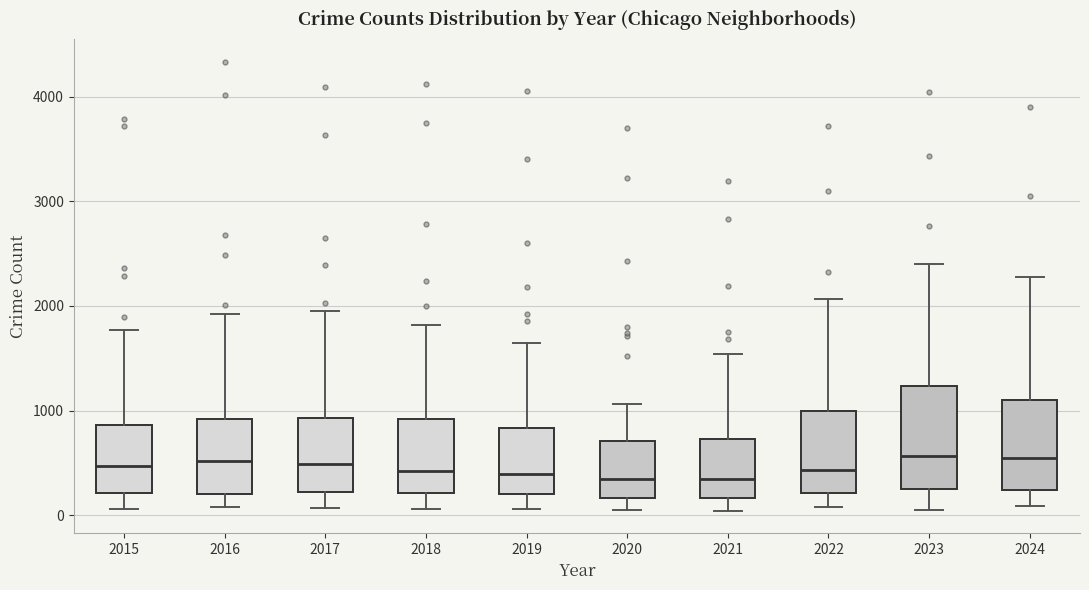

Where is the upper edge of the box at x = 2022 on the y-axis? The values are not printed on the chart, so give them approximately, as read against the axis.

1000